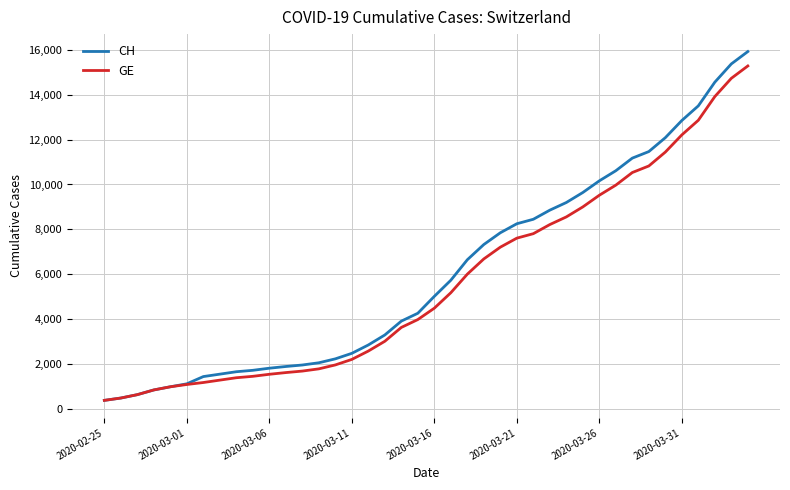

Which series has the largest range (max minus min)?

CH